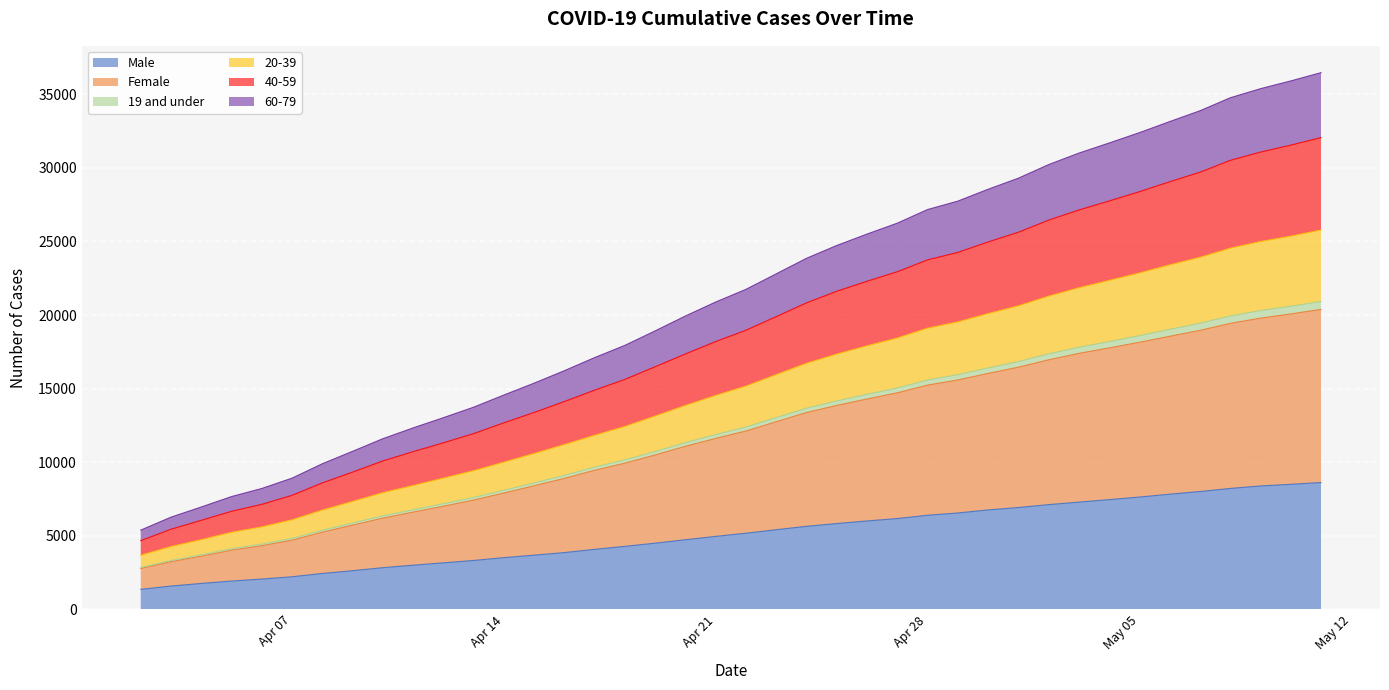

What position from the right is 2020-05-02?

10